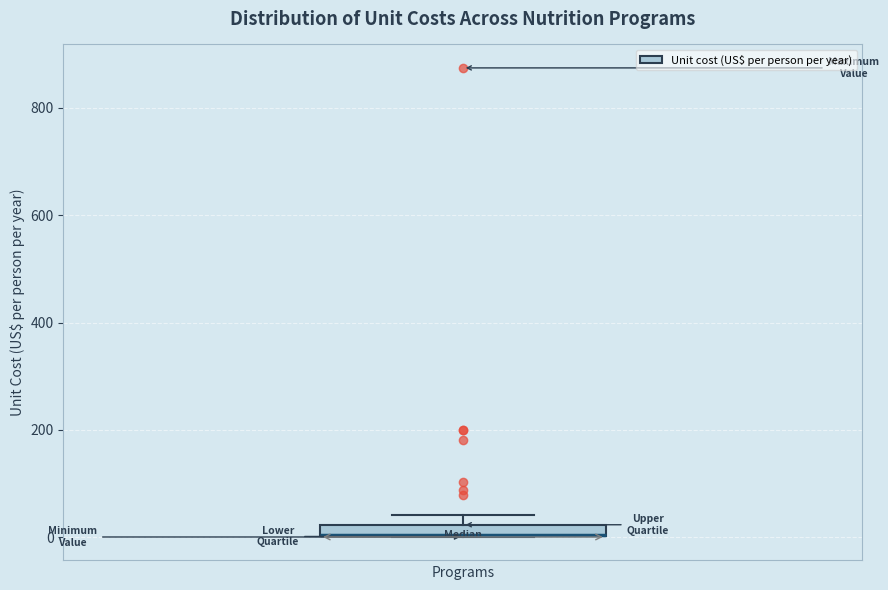

Where is the upper edge of the box on the y-axis? The values are not printed on the chart, so give them approximately, as read against the axis.

20